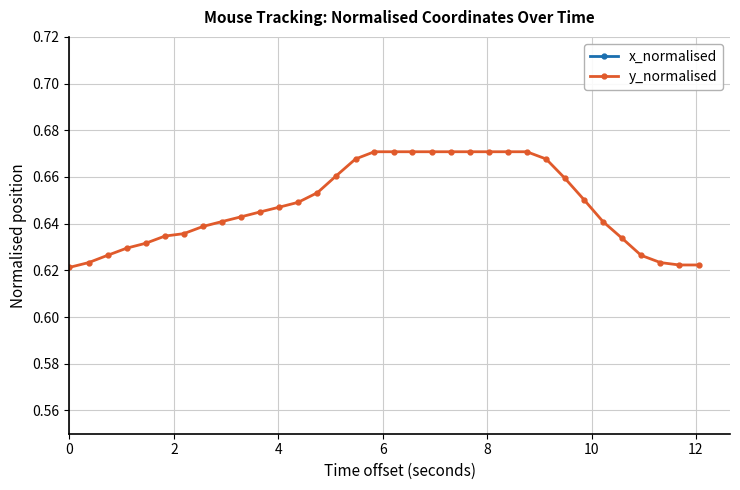

What is the value of the x_normalised point at the 21st from the left?

0.2